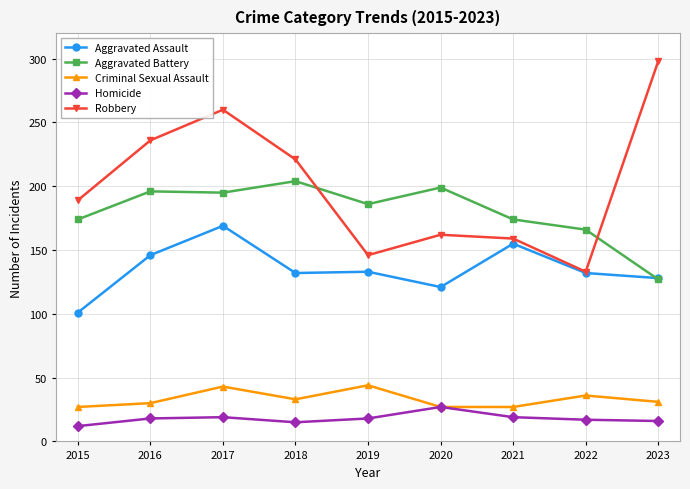

Rank the series by their maximum value, from lowest to highest.

Homicide, Criminal Sexual Assault, Aggravated Assault, Aggravated Battery, Robbery